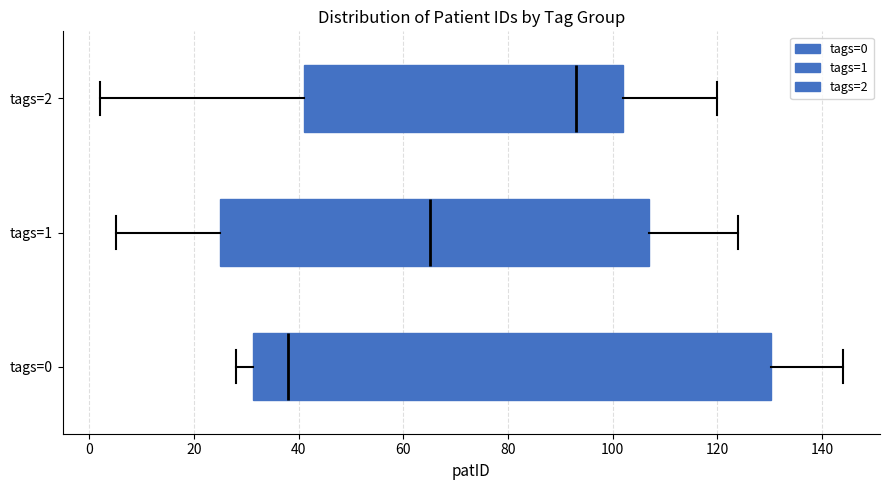

Which box has the furthest to the left median line?

tags=0